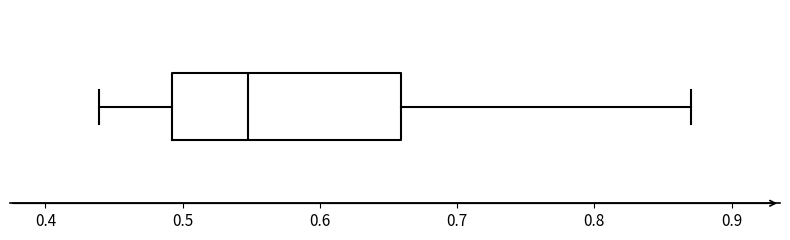

Read this box plot against the x-axis: the position of the median line, the range covered by the box, and the ends of both whiskers. The values are not printed on the chart, so give them approximately, as read against the axis.

median 0.55, box 0.49 to 0.66, whiskers 0.44 to 0.87